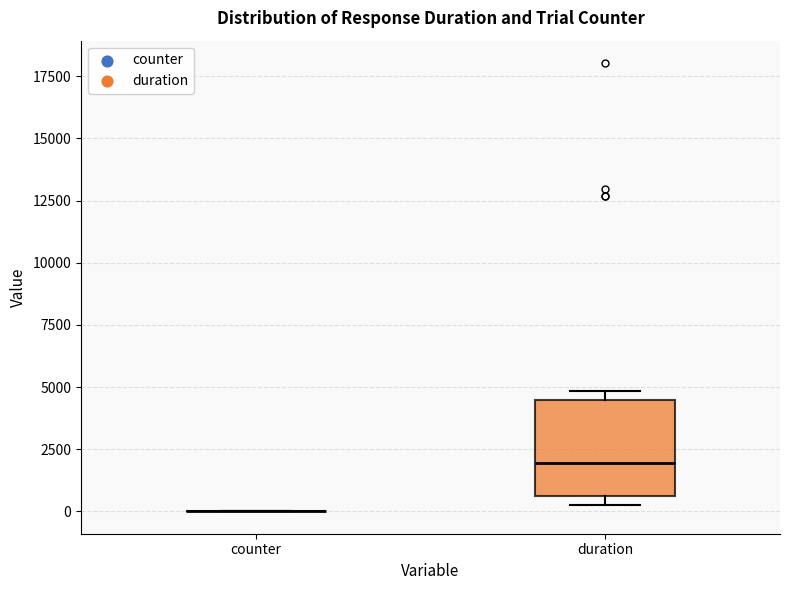

Reading left to right, transcribe this box plot: for each box, give where its median line is, the range the box spans, and where its two whiskers end, as read against the y-axis. The values are not printed on the chart, so give them approximately, as read against the axis.

counter: box collapsed to a line at 0, whiskers 0 to 0
duration: median 2000, box 500 to 4500, whiskers 500 (just below the box's lower edge) to 5000